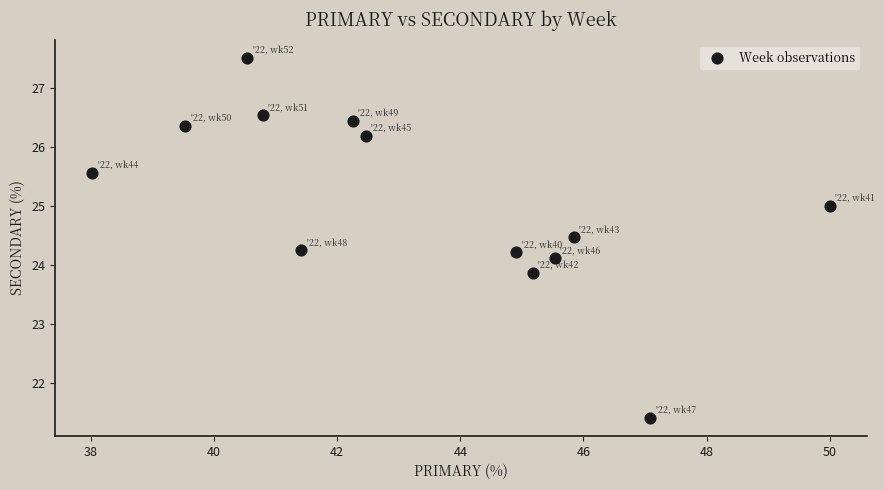

What is the range of Y values (max minus min)?

6.1